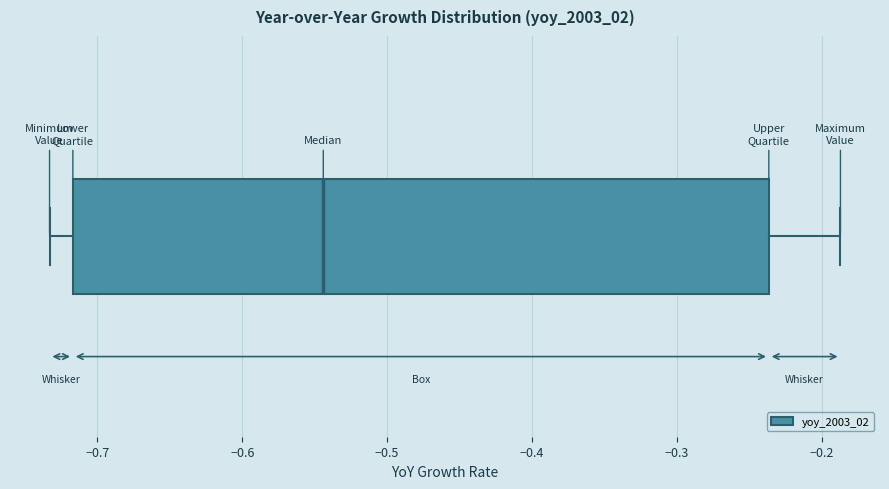

Transcribe this box plot: give where the median line is, the range the box spans, and where the two whiskers end, as read against the x-axis. The values are not printed on the chart, so give them approximately, as read against the axis.

median -0.54, box -0.72 to -0.24, whiskers -0.73 to -0.19